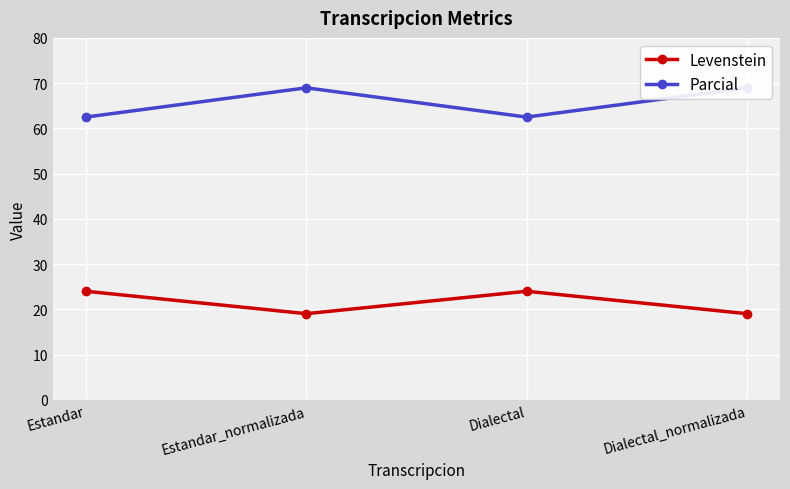

Which series changed the most between Estandar_normalizada and Dialectal_normalizada?

Levenstein